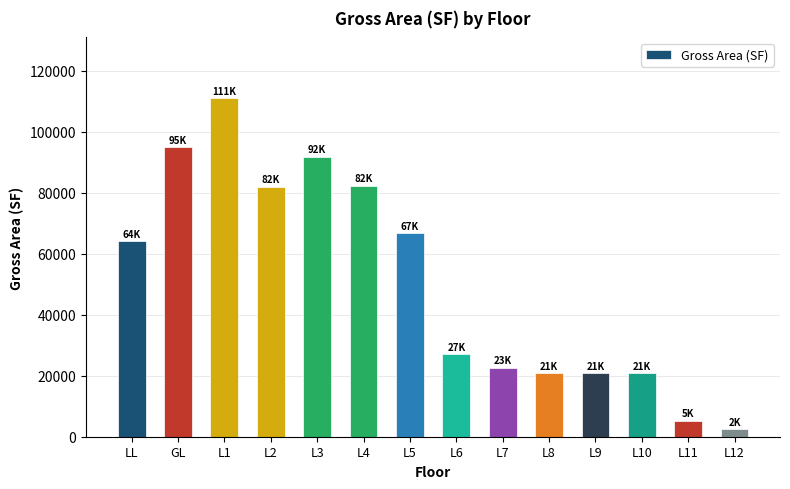

What value does the data have at L1?

110897.9